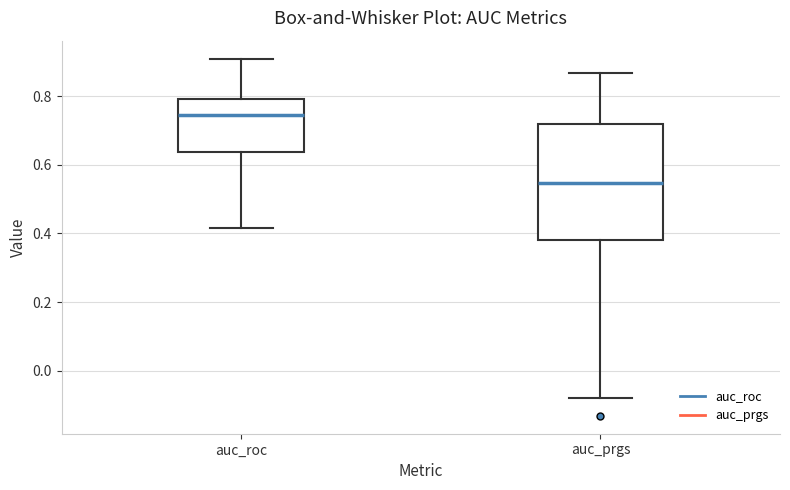

Where is the upper edge of the box for auc_roc on the y-axis? The values are not printed on the chart, so give them approximately, as read against the axis.

0.80